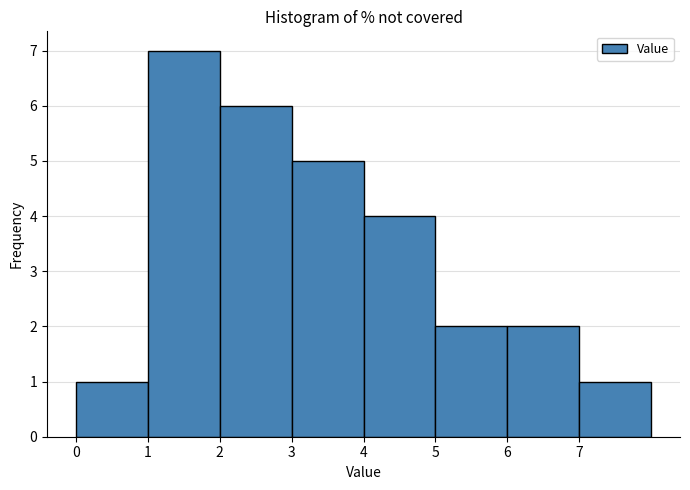

Reading left to right, transcribe this chart: for each bar, give the range it covers on the x-axis and its height. The values are not printed on the chart, so give them approximately, as read against the axis.

0 to 1: 1
1 to 2: 7
2 to 3: 6
3 to 4: 5
4 to 5: 4
5 to 6: 2
6 to 7: 2
7 to 8: 1